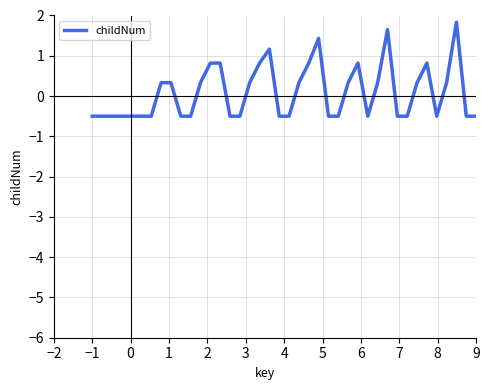

What is the difference between the maximum and minimum values?

2.3